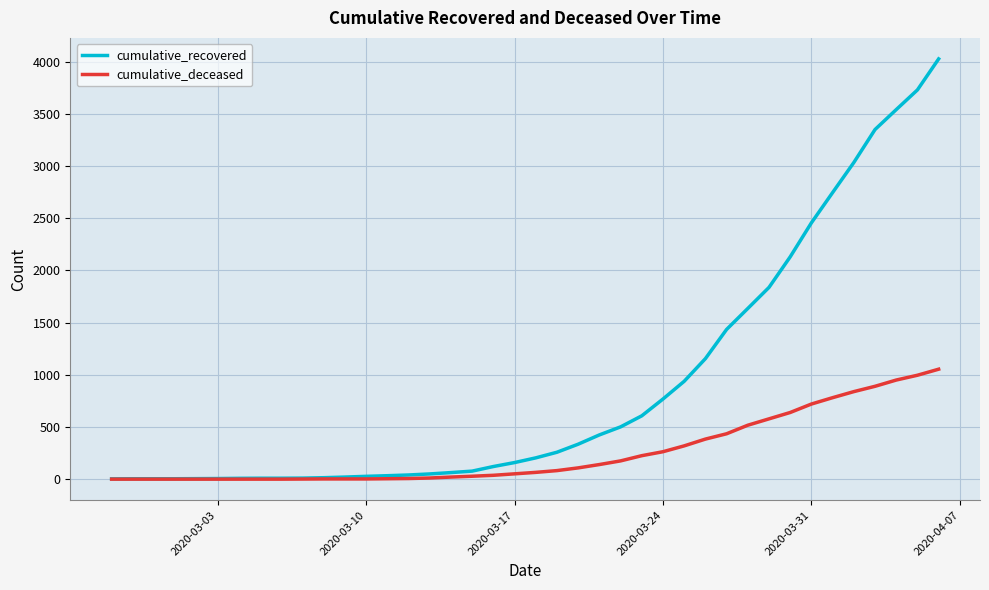

How many lines are shown in the chart?

2